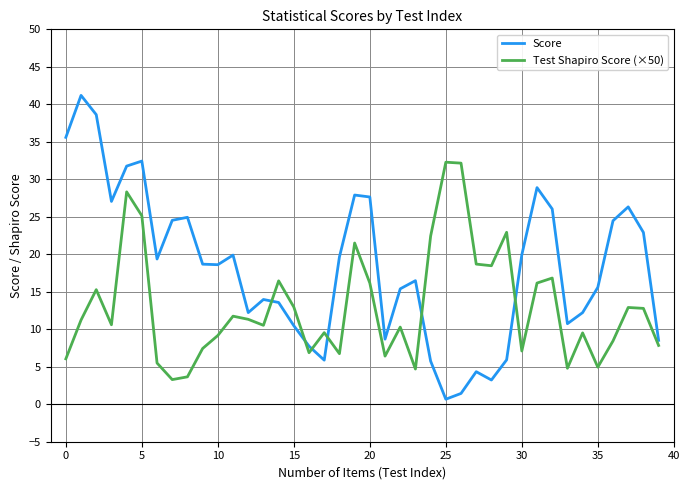

What is the difference between the maximum and minimum values in the Test Shapiro Score (×50) series?

29.0